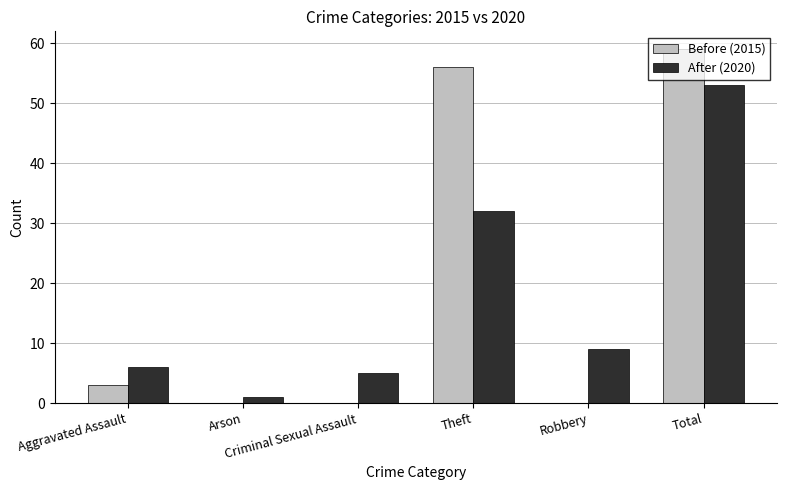

What is the maximum value shown in the chart?

59